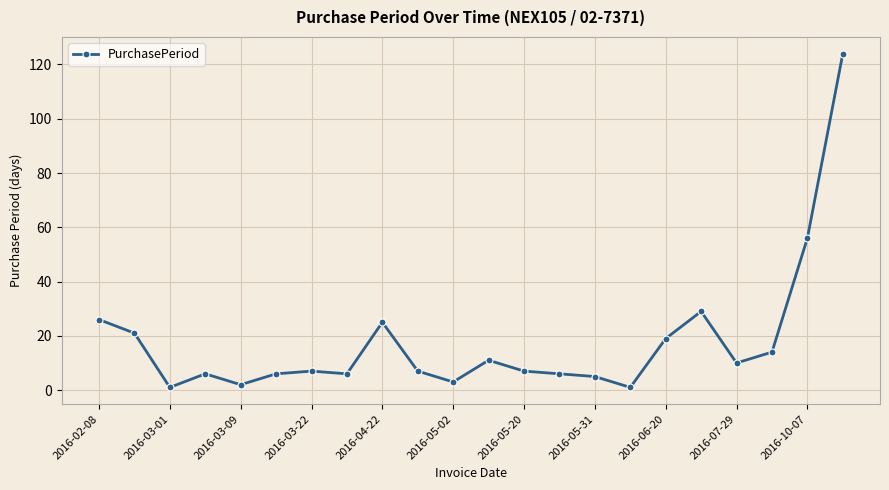

What is the difference between the maximum and minimum values?

123